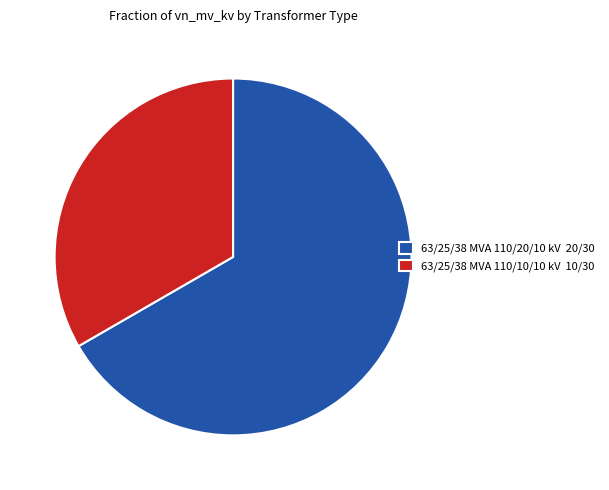

Does 63/25/38 MVA 110/10/10 kV account for over 50% of the chart?

No